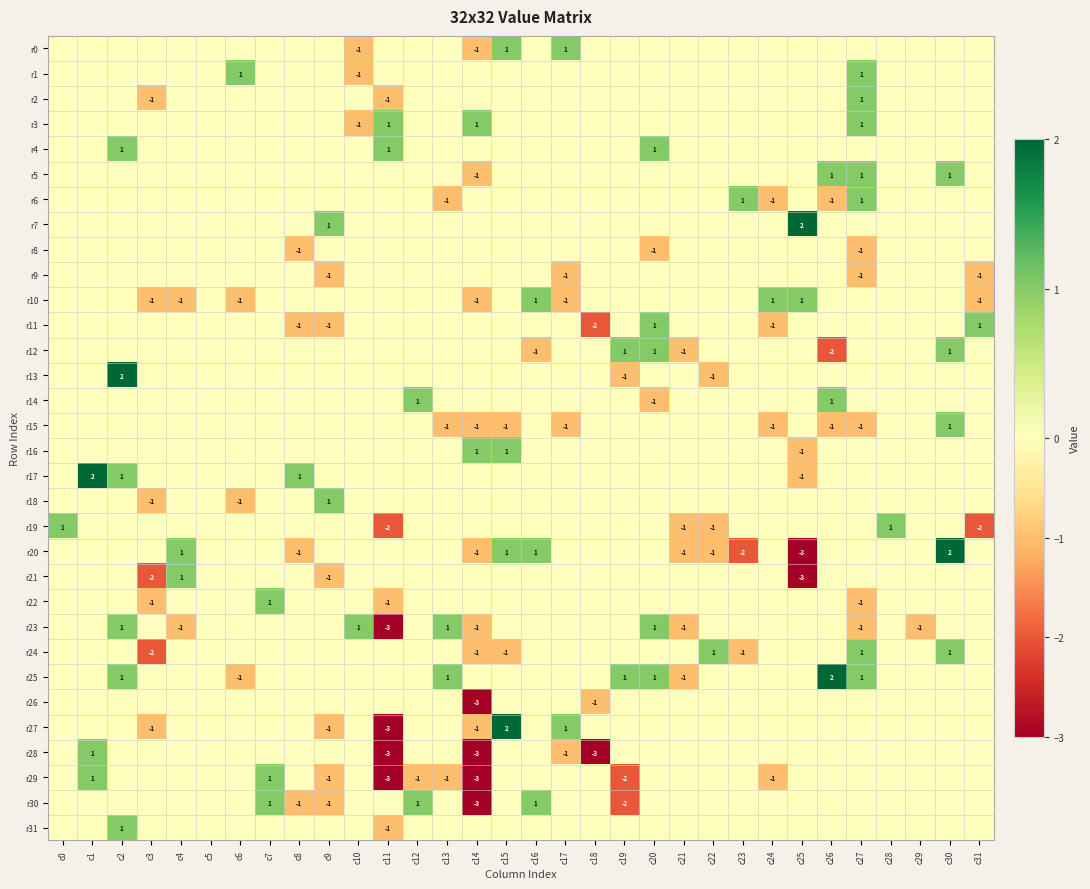

The value of r22 at c27 is -1. True or false?

True